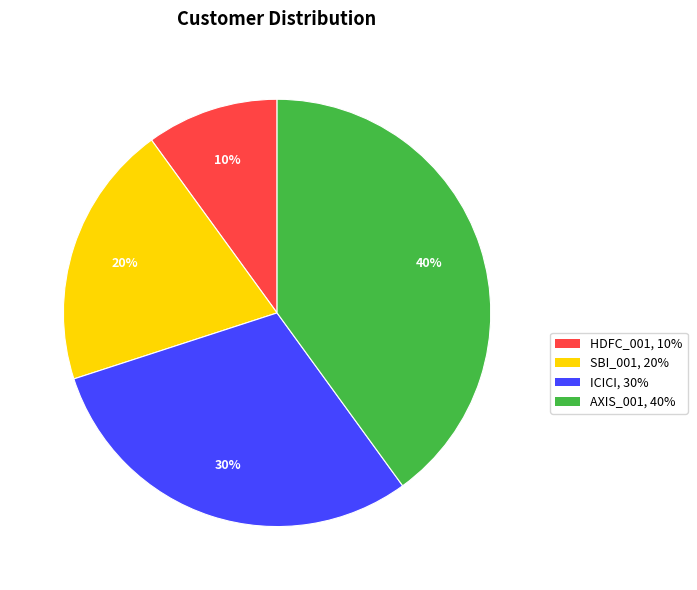

What is the smallest slice in the pie chart?

HDFC_001